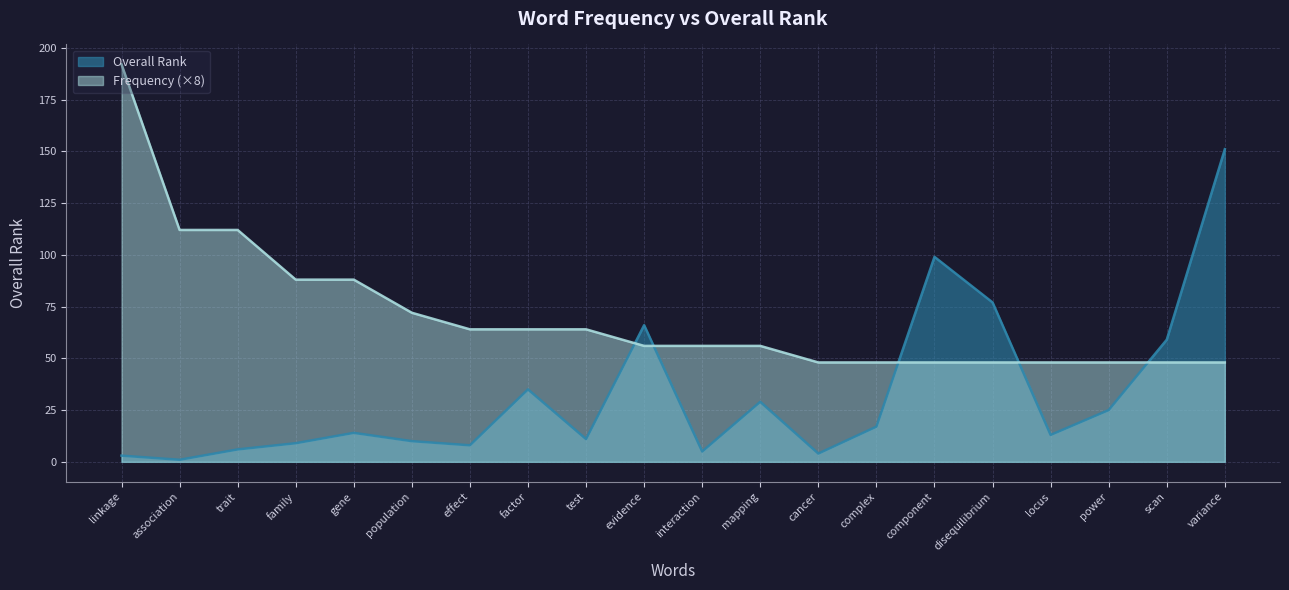

Rank the categories by value from highest to lowest.

variance, component, disequilibrium, evidence, scan, factor, mapping, power, complex, gene, locus, test, population, family, effect, trait, interaction, cancer, linkage, association